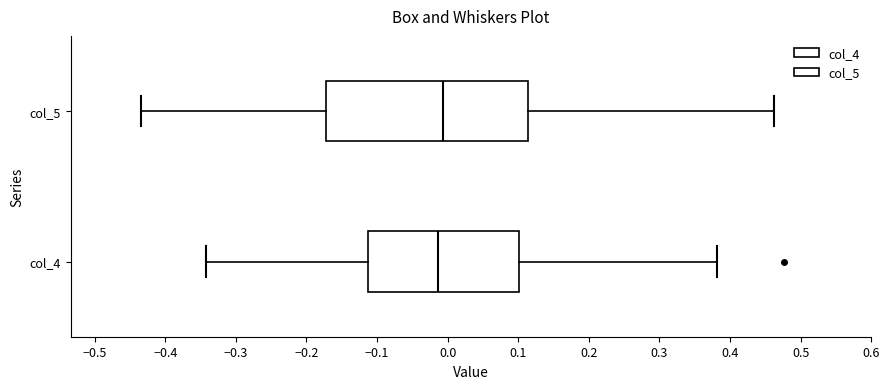

Comparing the boxes themselves (not the whiskers), which one is the widest?

col_5